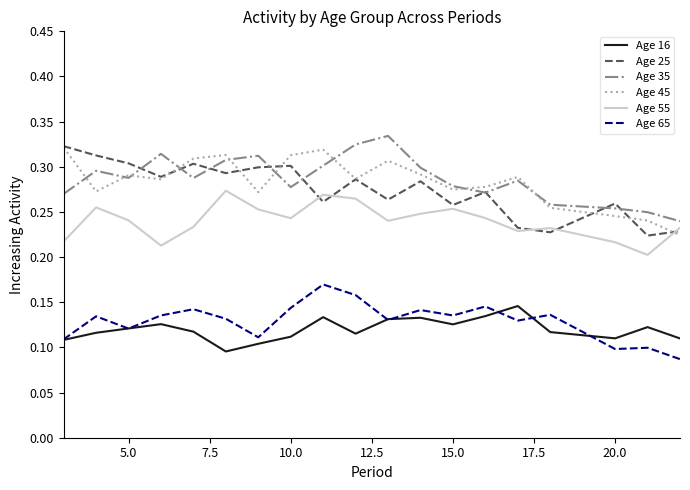

True or false: Age 65 and Age 55 cross at least once.

False